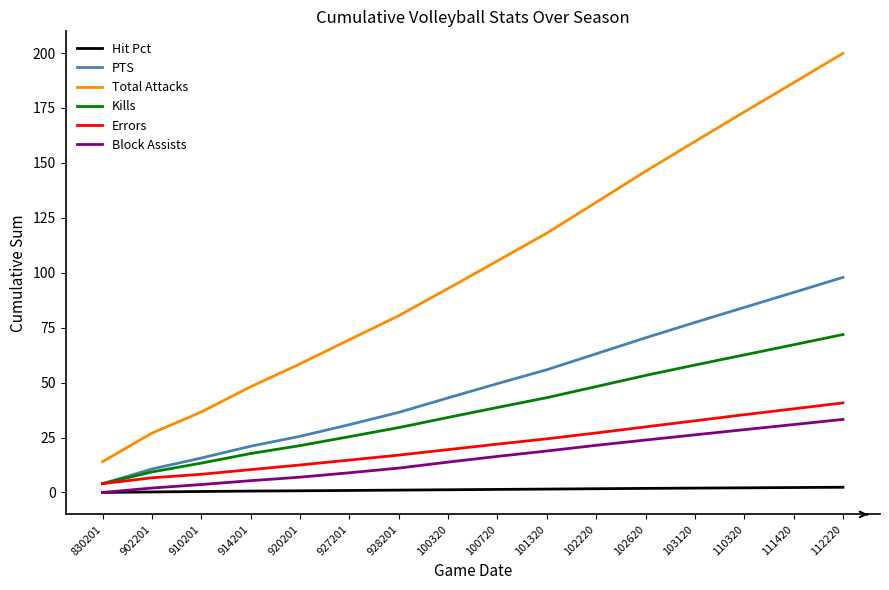

What value does the Hit Pct series have at 102620?

1.8